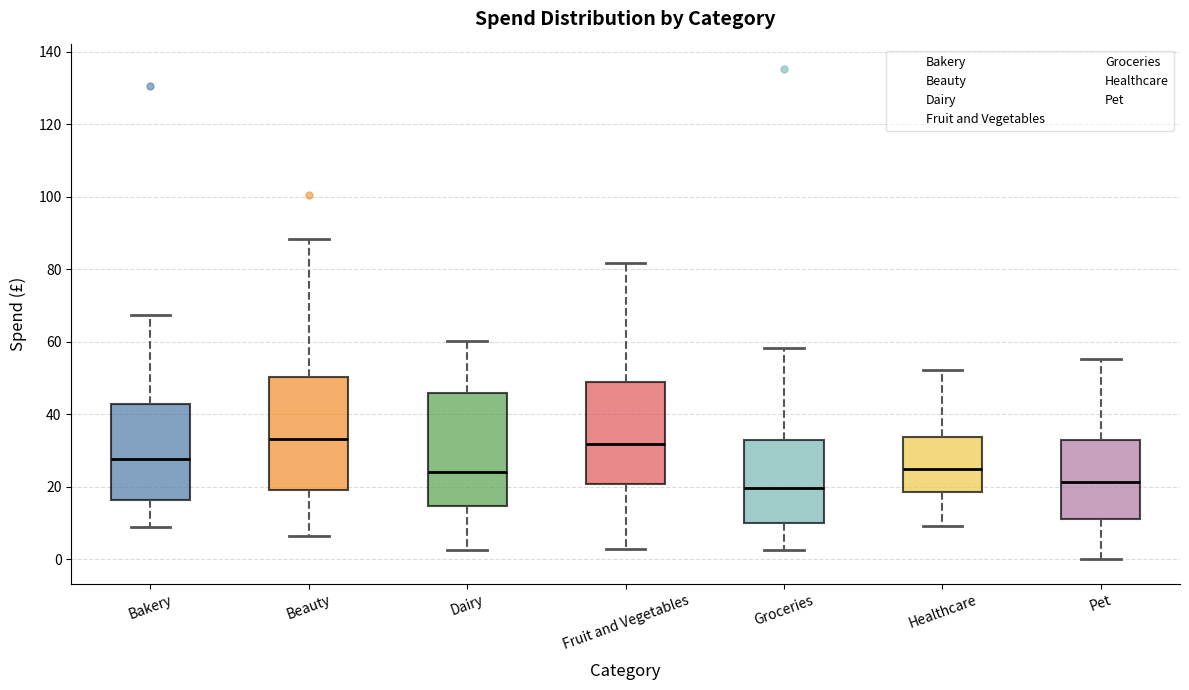

Reading left to right, transcribe this box plot: for each box, give where its median line is, the range the box spans, and where its two whiskers end, as read against the y-axis. The values are not printed on the chart, so give them approximately, as read against the axis.

Bakery: median 28, box 16 to 42, whiskers 8 to 68
Beauty: median 34, box 20 to 50, whiskers 6 to 88
Dairy: median 24, box 14 to 46, whiskers 2 to 60
Fruit and Vegetables: median 32, box 20 to 48, whiskers 2 to 82
Groceries: median 20, box 10 to 32, whiskers 2 to 58
Healthcare: median 24, box 18 to 34, whiskers 10 to 52
Pet: median 22, box 12 to 32, whiskers 0 to 56